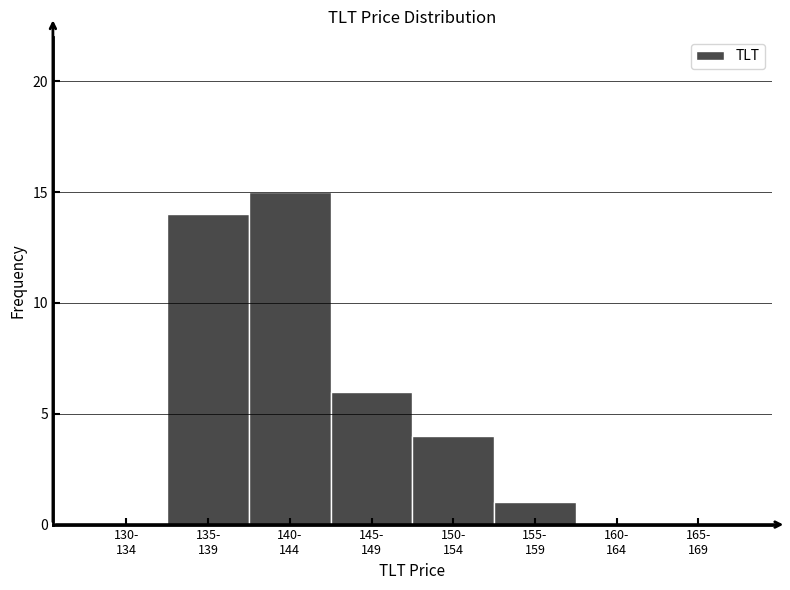

What is the maximum value shown in the chart?

15